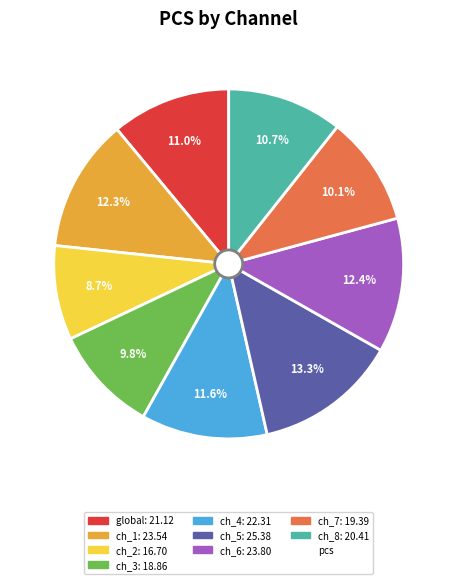

Is there any slice that represents more than half of the pie?

No